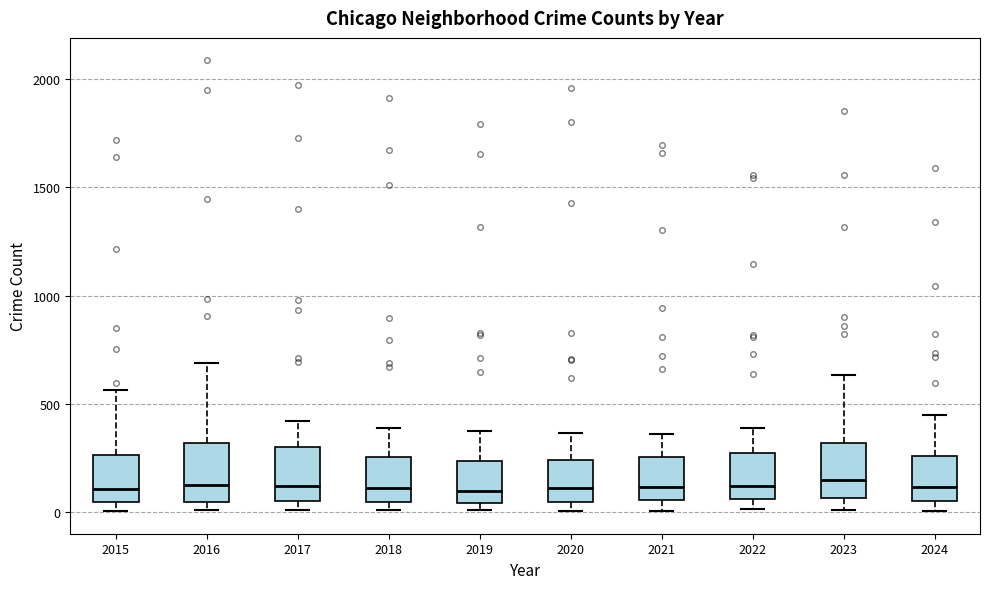

Reading left to right, transcribe this box plot: for each box, give where its median line is, the range the box spans, and where its two whiskers end, as read against the y-axis. The values are not printed on the chart, so give them approximately, as read against the axis.

2015: median 100, box 50 to 250, whiskers 0 to 550
2016: median 150, box 50 to 300, whiskers 0 to 700
2017: median 100, box 50 to 300, whiskers 0 to 400
2018: median 100, box 50 to 250, whiskers 0 to 400
2019: median 100, box 50 to 250, whiskers 0 to 400
2020: median 100, box 50 to 250, whiskers 0 to 350
2021: median 100, box 50 to 250, whiskers 0 to 350
2022: median 100, box 50 to 250, whiskers 0 to 400
2023: median 150, box 50 to 300, whiskers 0 to 650
2024: median 100, box 50 to 250, whiskers 0 to 450